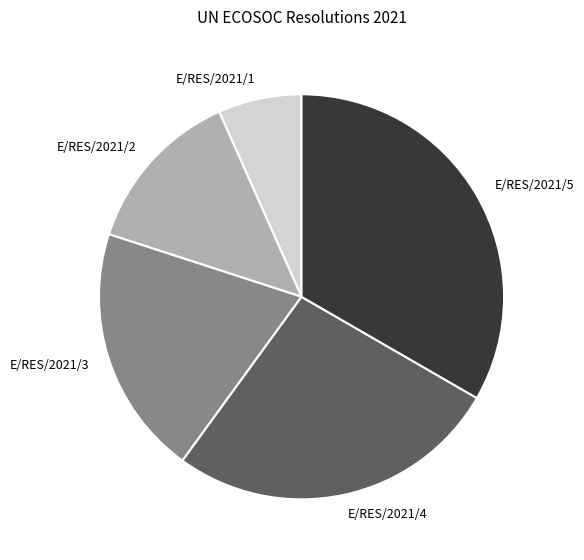

Rank the categories by value from highest to lowest.

E/RES/2021/5, E/RES/2021/4, E/RES/2021/3, E/RES/2021/2, E/RES/2021/1